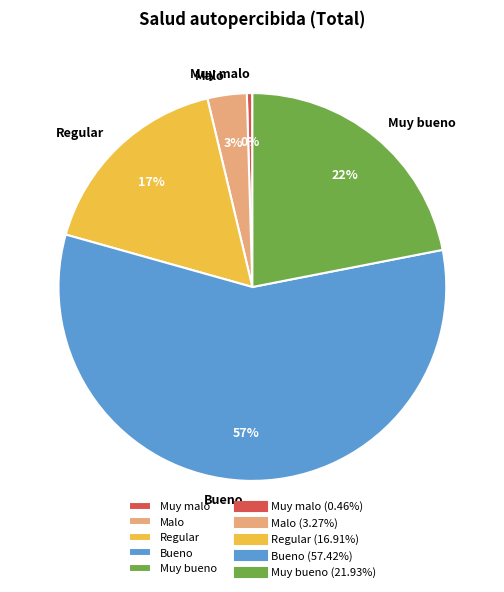

Is there any slice that represents more than half of the pie?

Yes